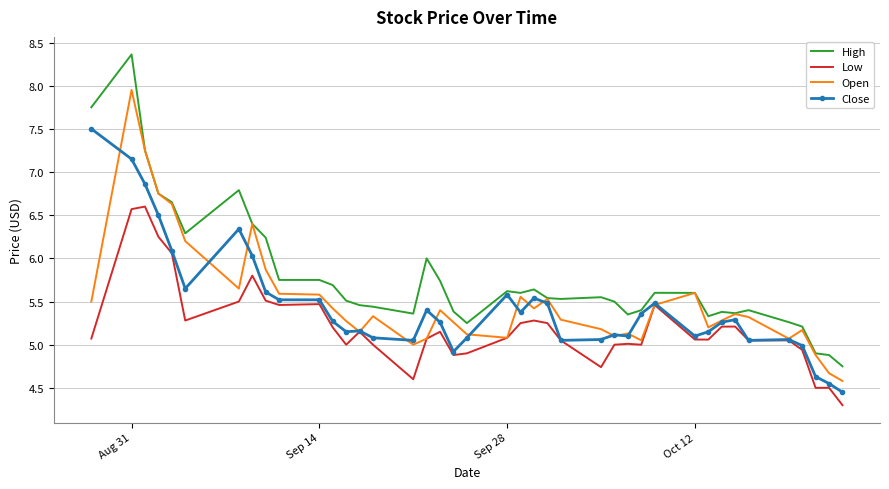

True or false: High and Close intersect in this chart.

False